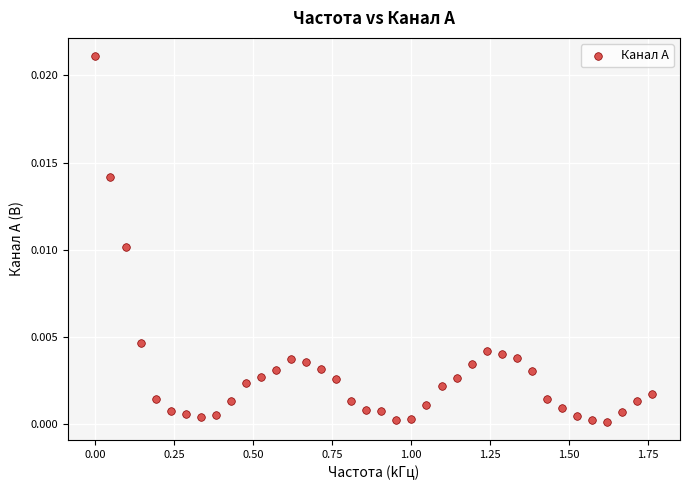

What is the range of X values (max minus min)?

1.8